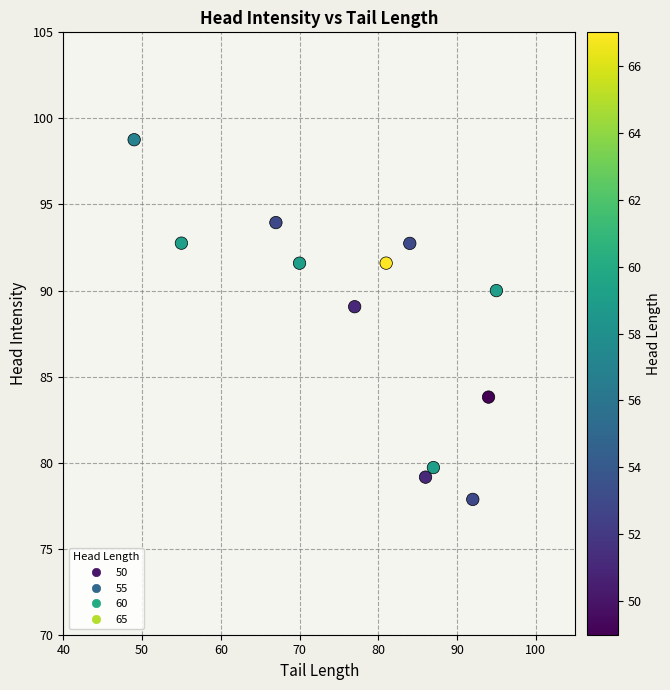

What Y value in the scatter plot is closest to 88?

89.1